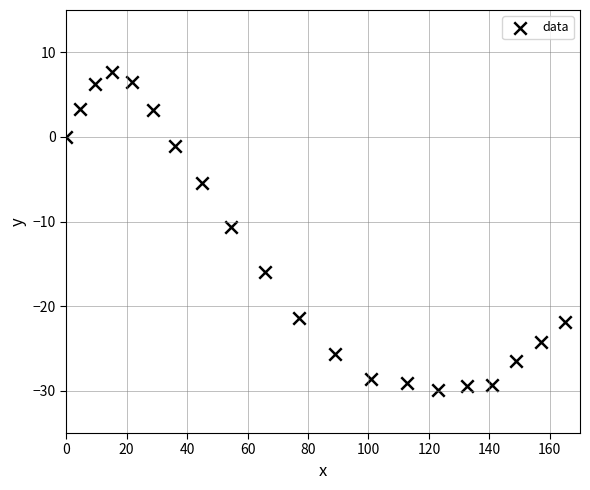

What is the range of X values (max minus min)?

165.0